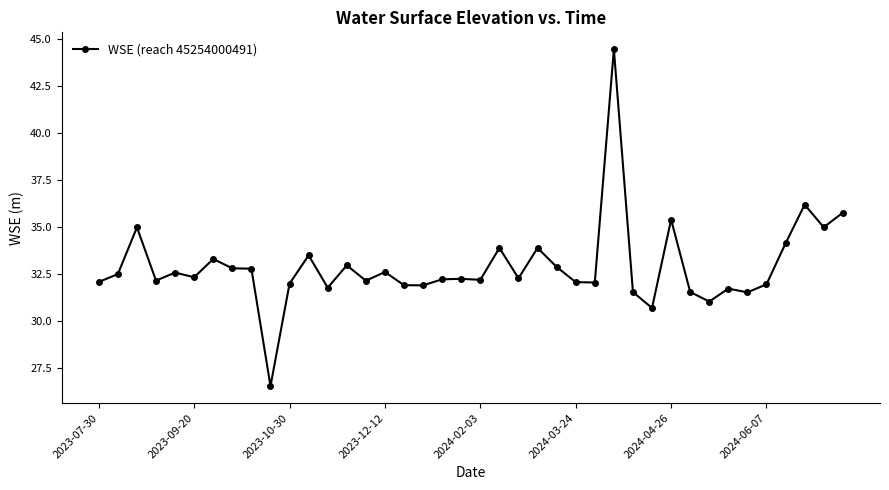

How many lines are shown in the chart?

1